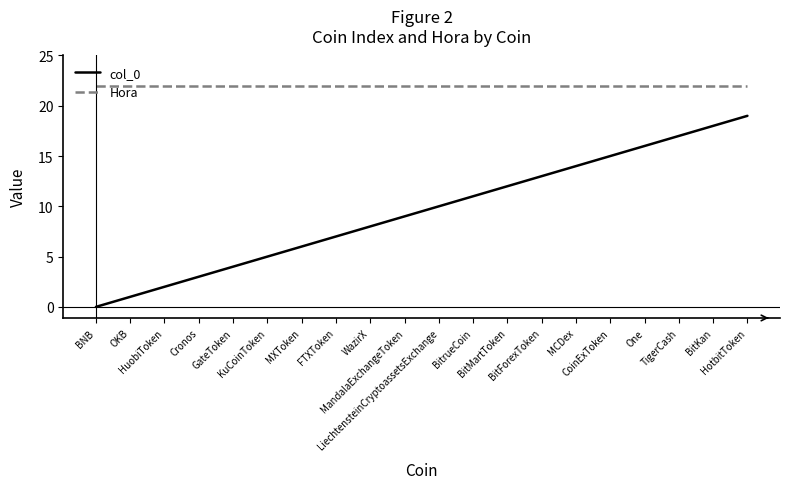

At which label is col_0 closest to 9?

MandalaExchangeToken